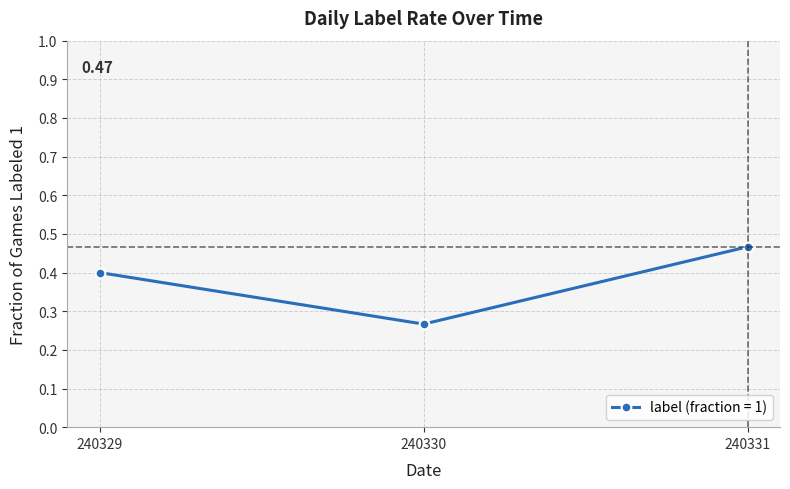

Rank the categories by value from highest to lowest.

240331, 240329, 240330